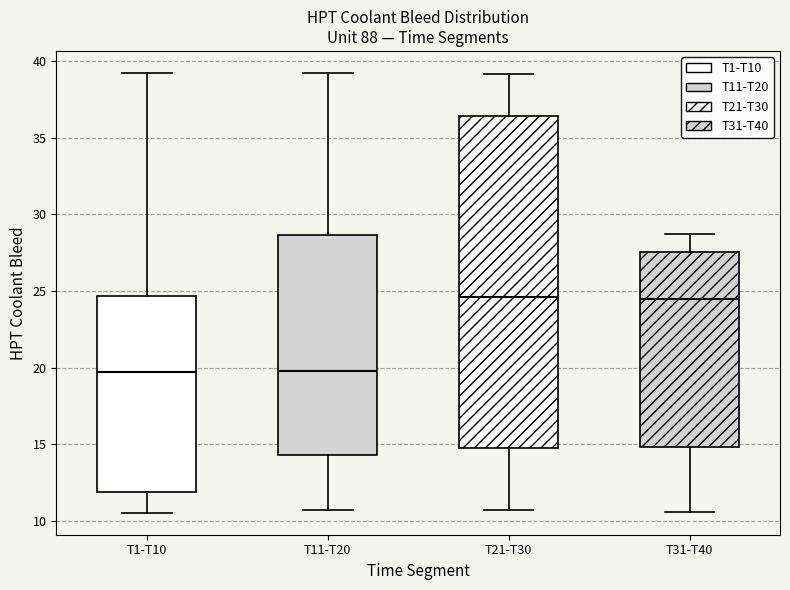

Comparing the boxes themselves (not the whiskers), which one is the tallest?

T21-T30